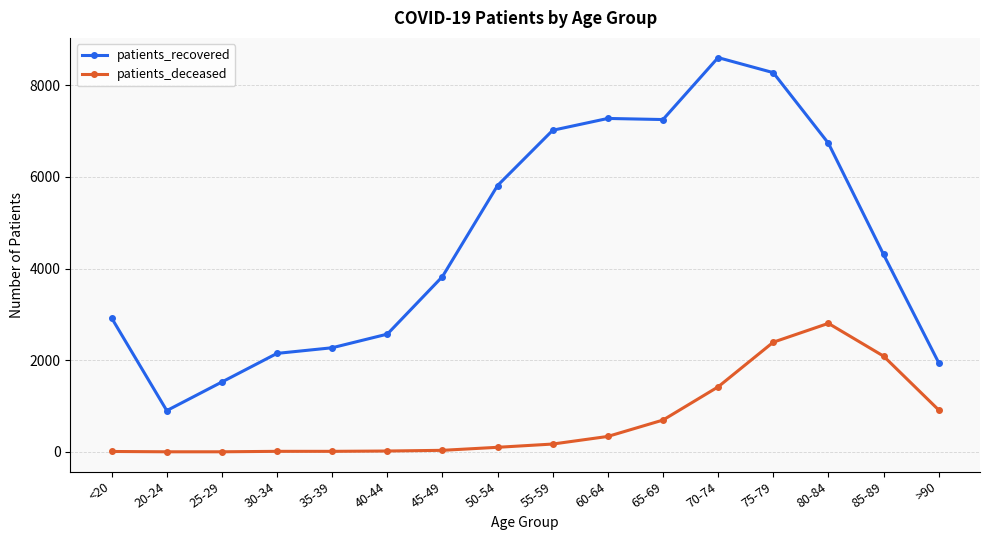

What are all the series names shown in the legend?

patients_recovered, patients_deceased